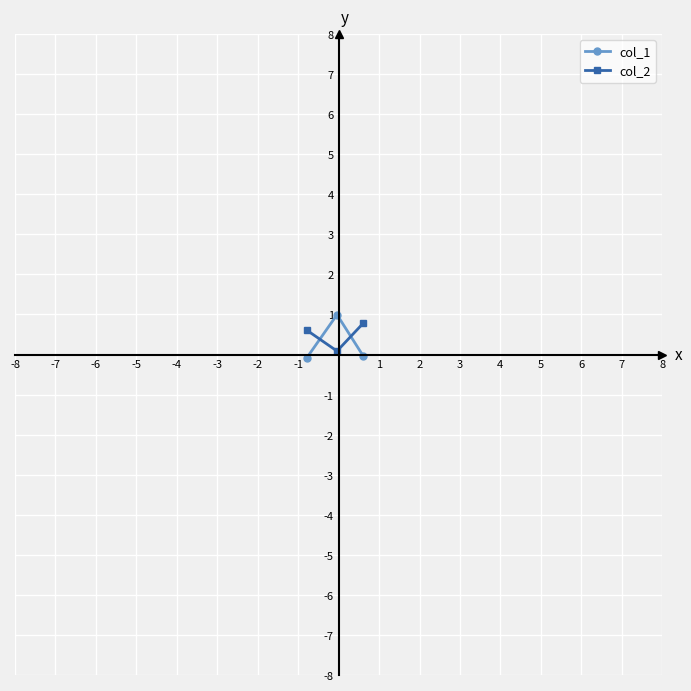

Which series has the largest total across all categories?

col_2